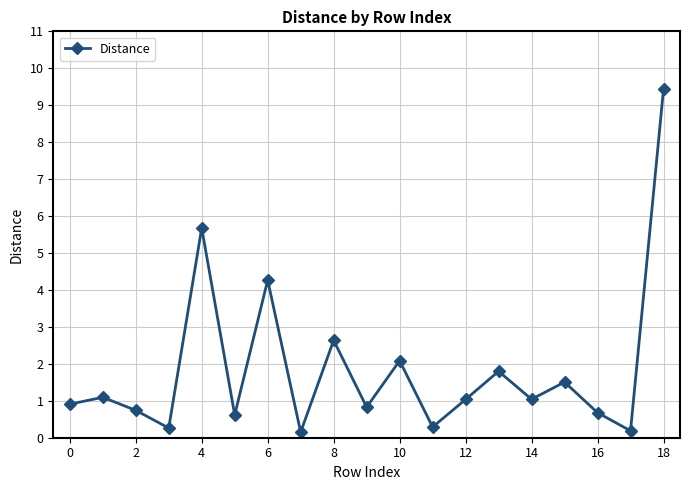

Reading left to right, extract all data points from this chart.

0.9	1.1	0.7	0.3	5.7	0.6	4.3	0.2	2.6	0.8	2.1	0.3	1.0	1.8	1.0	1.5	0.7	0.2	9.4